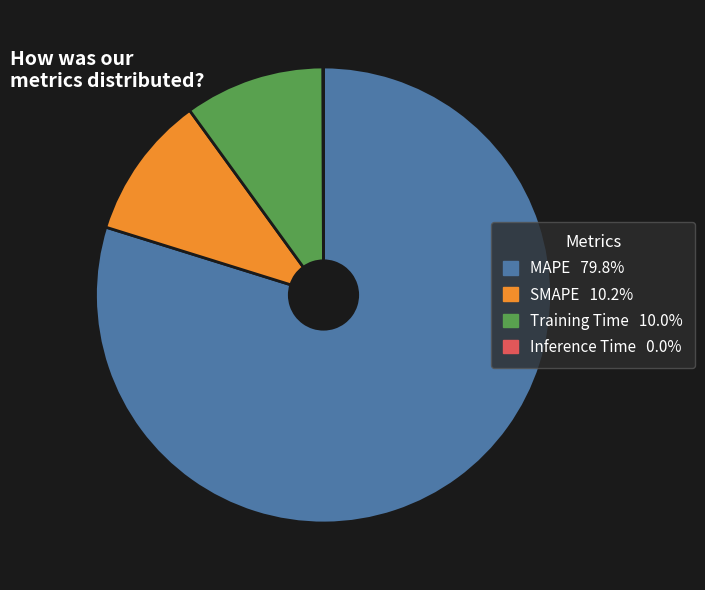

Which slice is the largest?

MAPE